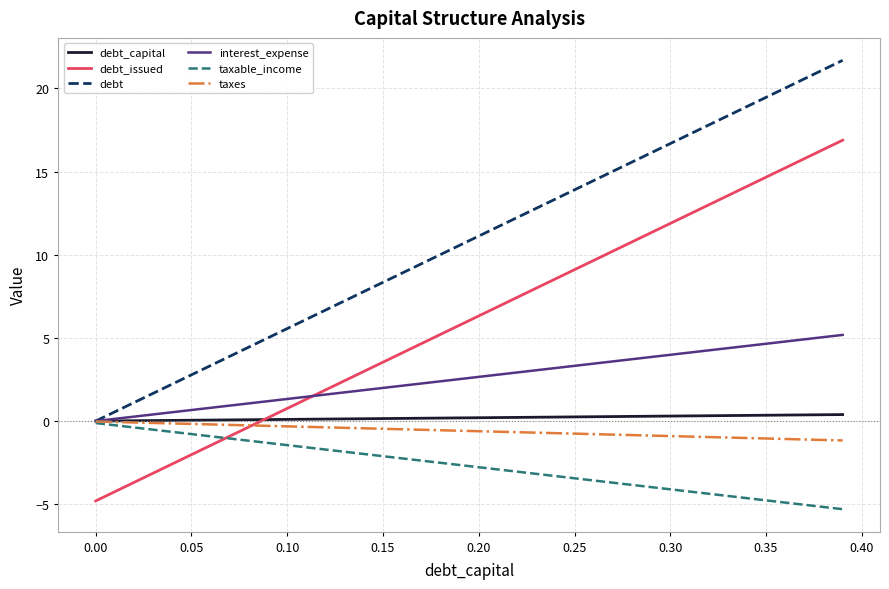

Which series has the largest total across all categories?

debt